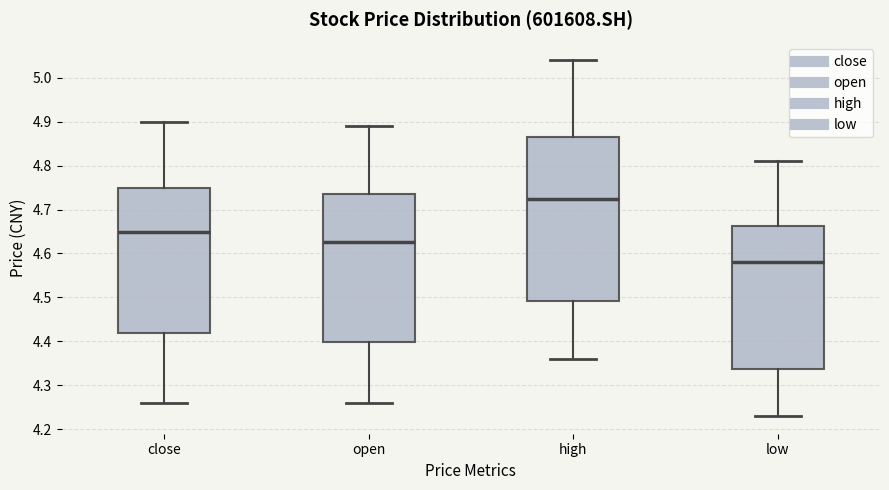

Which box's median line is the lowest?

low